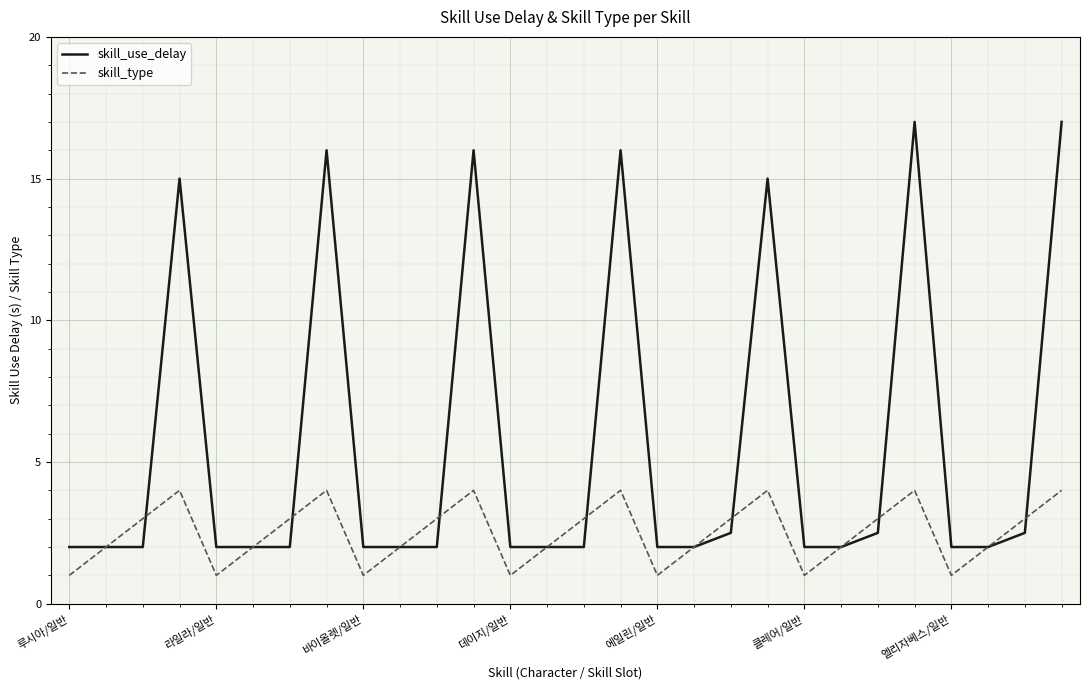

True or false: skill_use_delay and skill_type intersect in this chart.

True